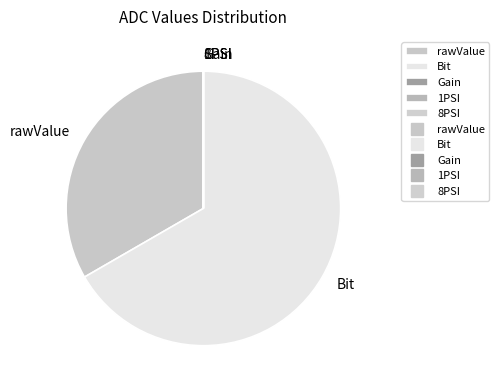

Is there a majority slice in this chart?

Yes